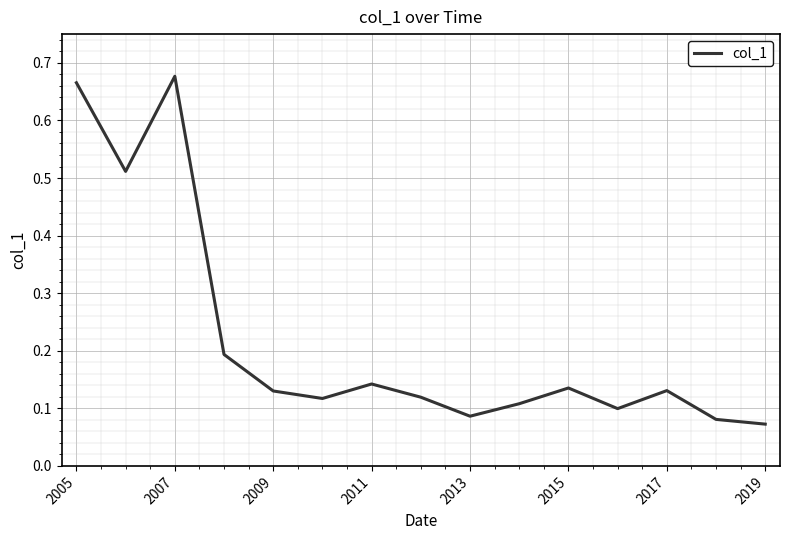

Count the number of data series in this chart.

1